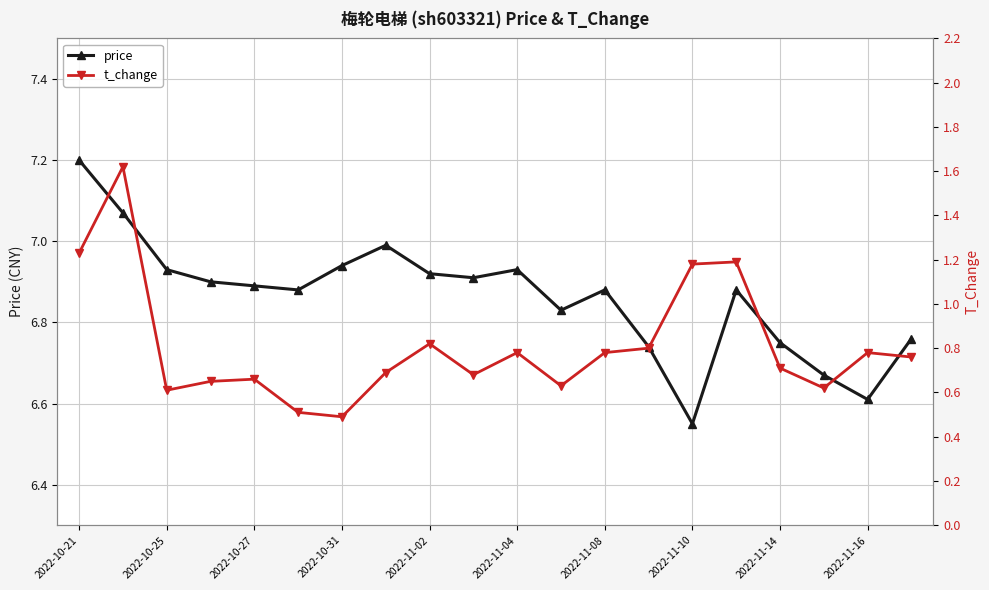

What position from the left is 19?

20